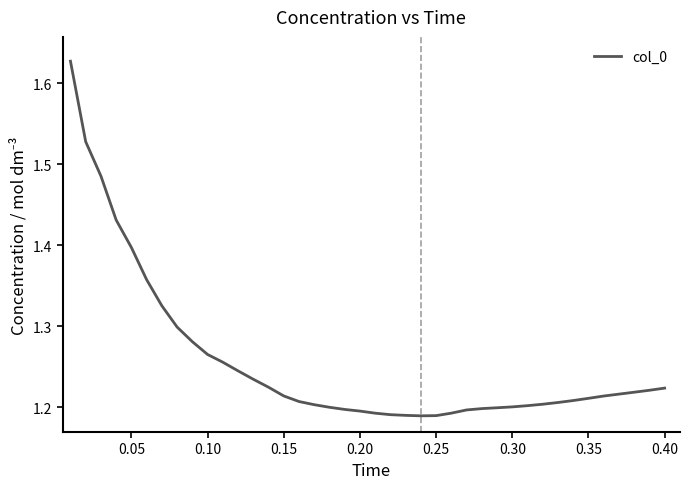

What is the difference between the maximum and minimum values?

0.4